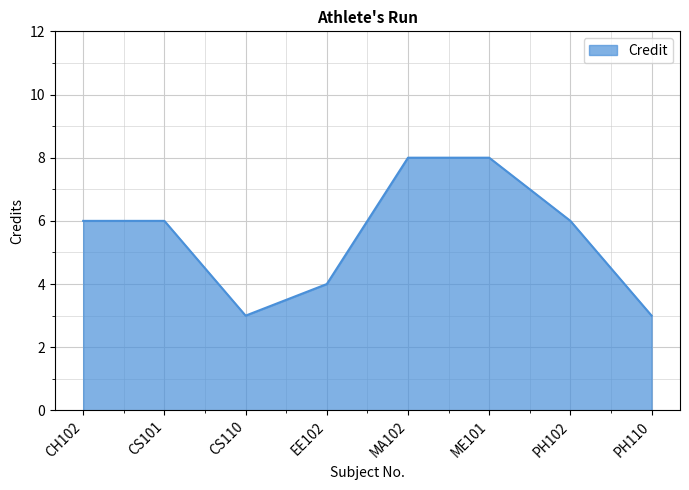

True or false: the data shows 8 at MA102.

True